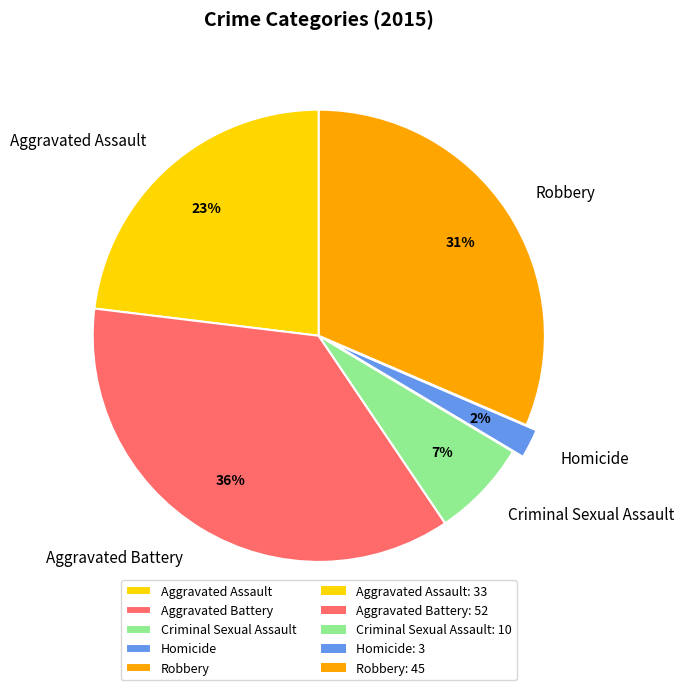

How many slices are in this pie chart?

5